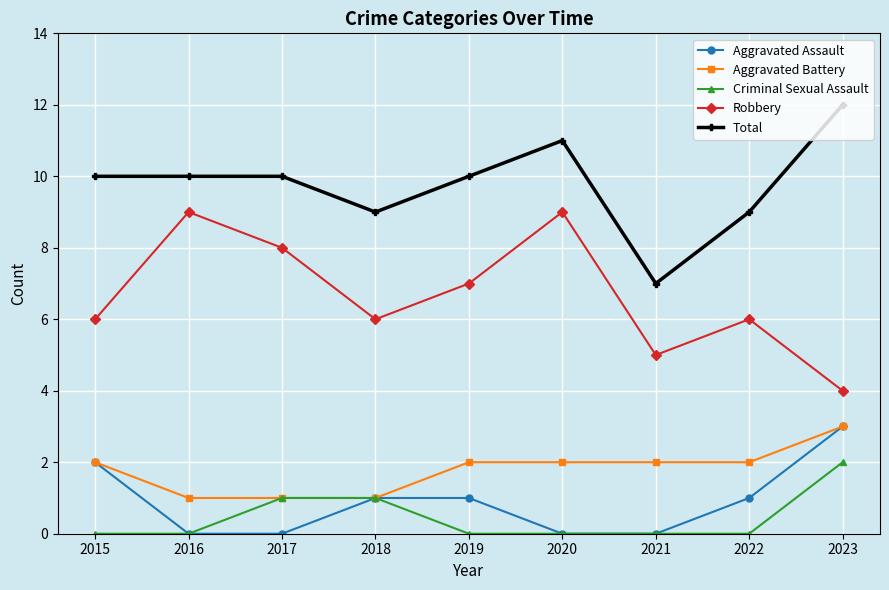

Reading left to right, list all the values displayed in this chart.

Aggravated Assault: 2	0	0	1	1	0	0	1	3
Aggravated Battery: 2	1	1	1	2	2	2	2	3
Criminal Sexual Assault: 0	0	1	1	0	0	0	0	2
Robbery: 6	9	8	6	7	9	5	6	4
Total: 10	10	10	9	10	11	7	9	12